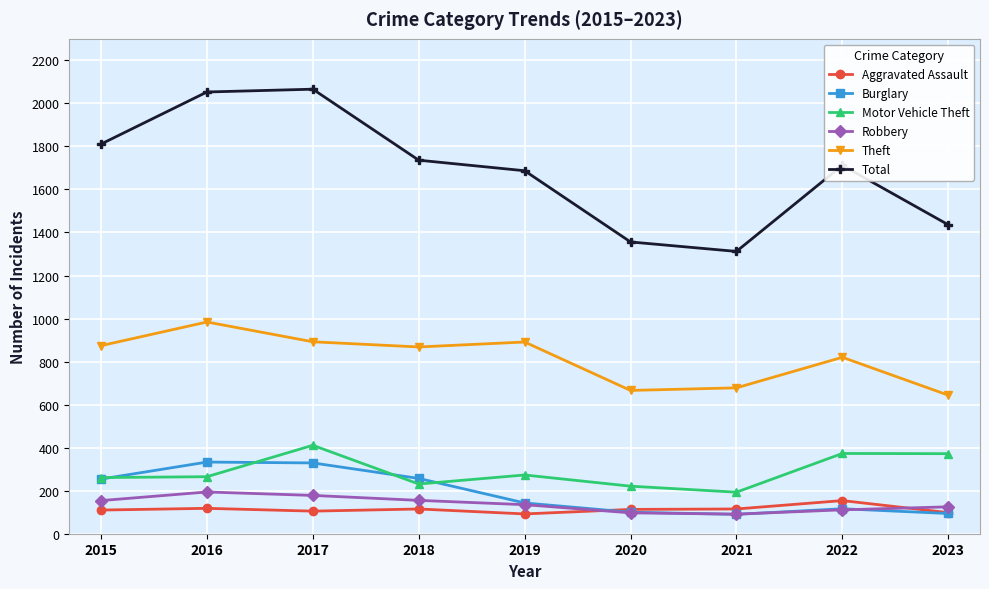

Does the chart display data point markers on the line(s)?

Yes